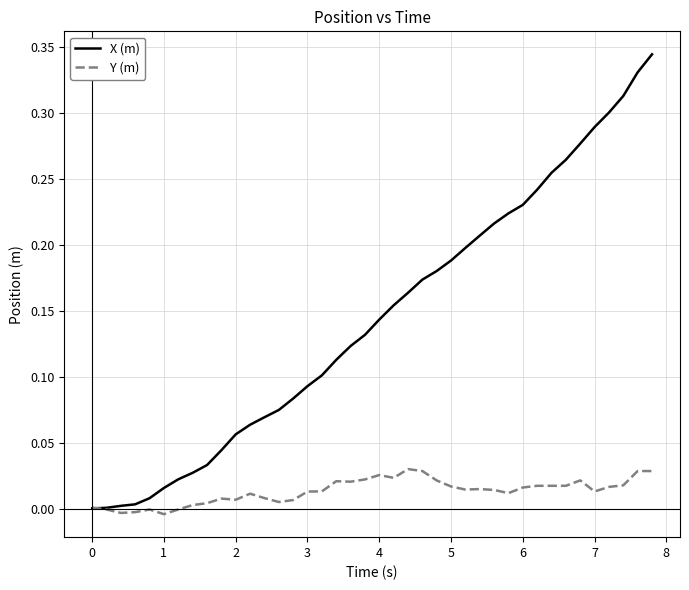

Which series has the largest range (max minus min)?

X (m)